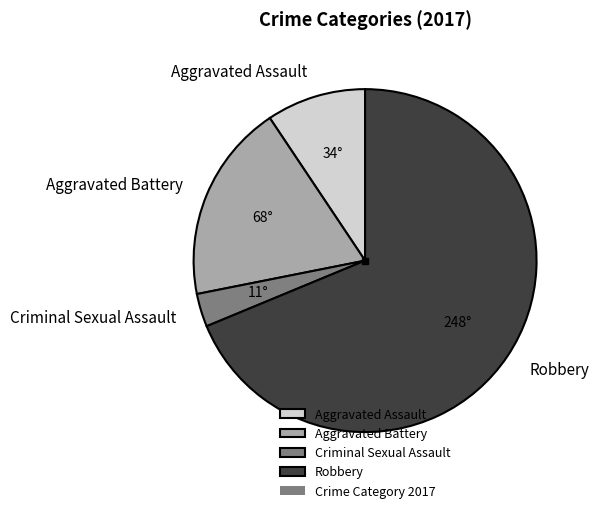

Rank the categories by value from highest to lowest.

Robbery, Aggravated Battery, Aggravated Assault, Criminal Sexual Assault